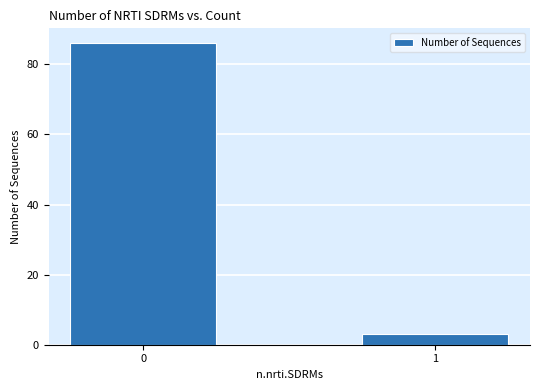

Reading right to left, list all the values displayed in this chart.

3	86